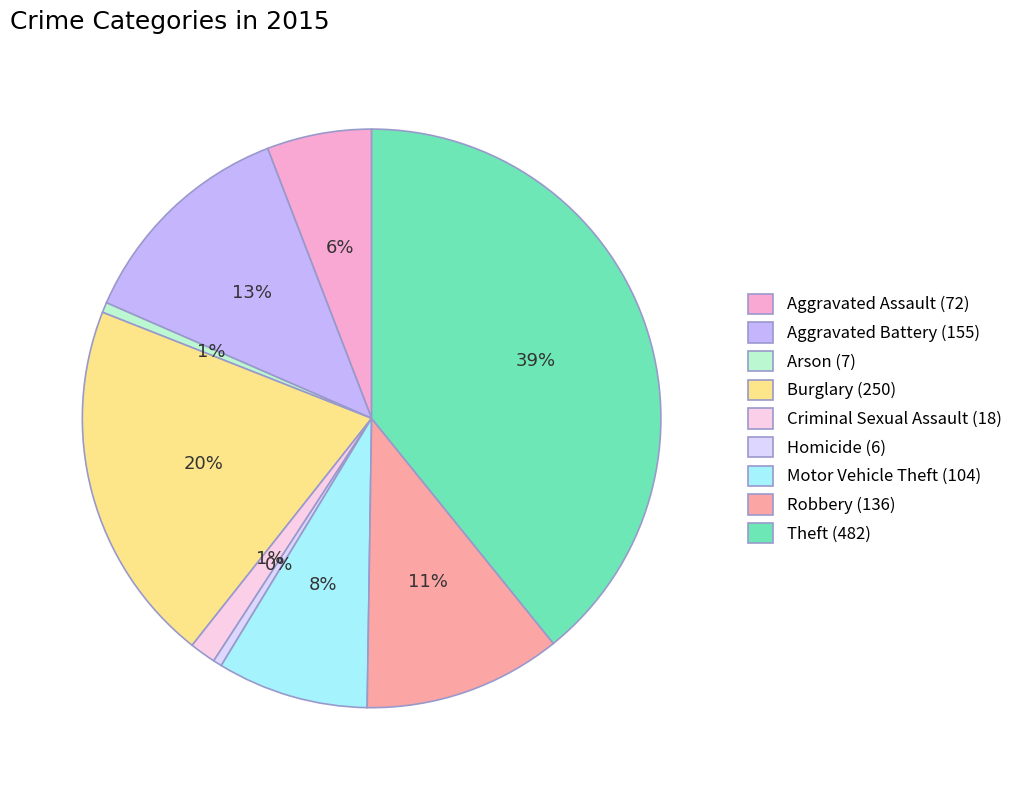

Is it true that Criminal Sexual Assault is 1% of the pie?

True